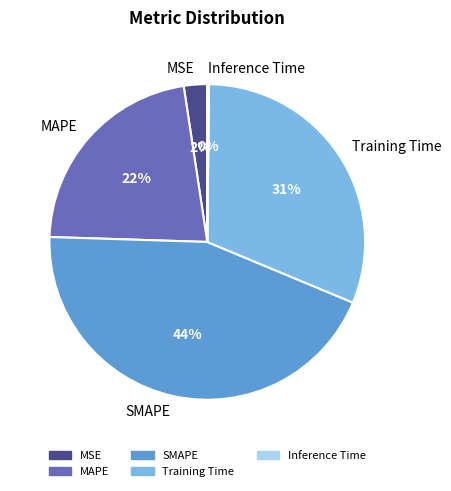

To the nearest percent, what portion does Training Time represent?

31%